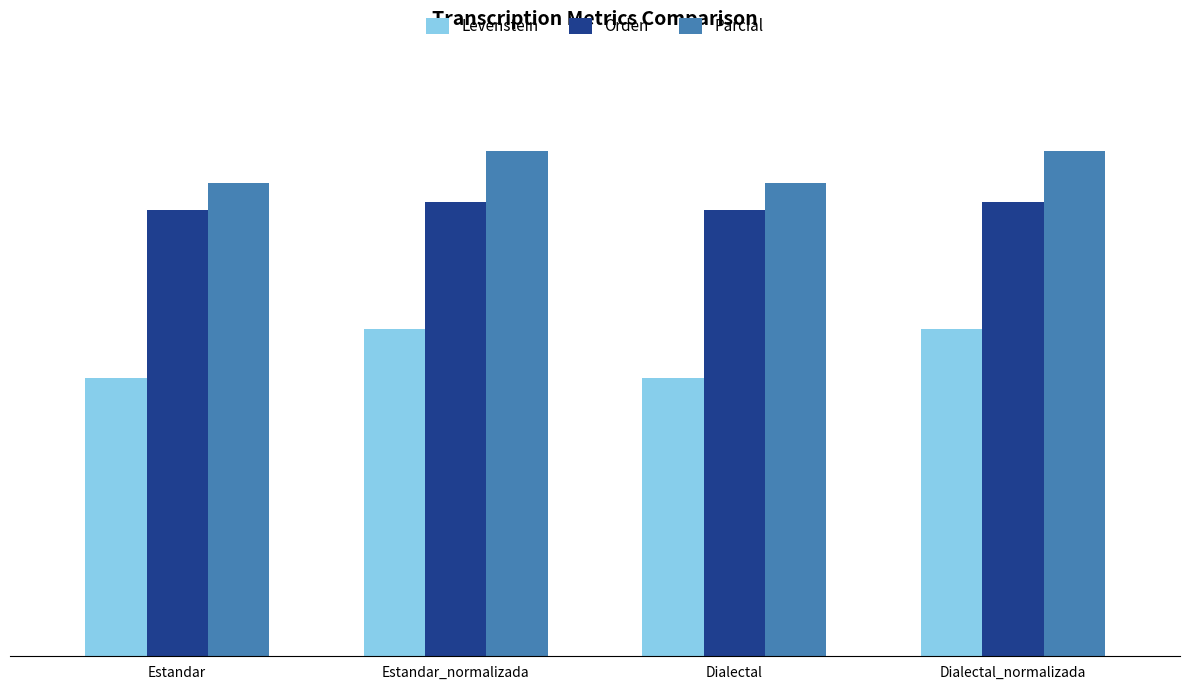

Reading right to left, what are all the values shown in this chart?

Levenstein: 46.0	39.2	46.0	39.2
Orden: 64.0	62.9	64.0	62.9
Parcial: 71.2	66.7	71.2	66.7